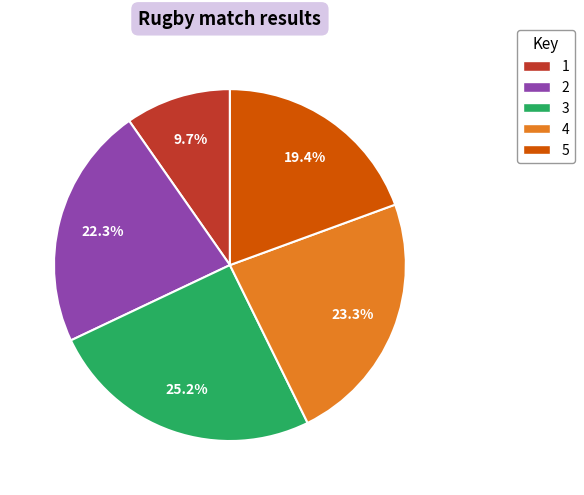

To the nearest percent, what is the combined percentage of 3 and 1?

35%